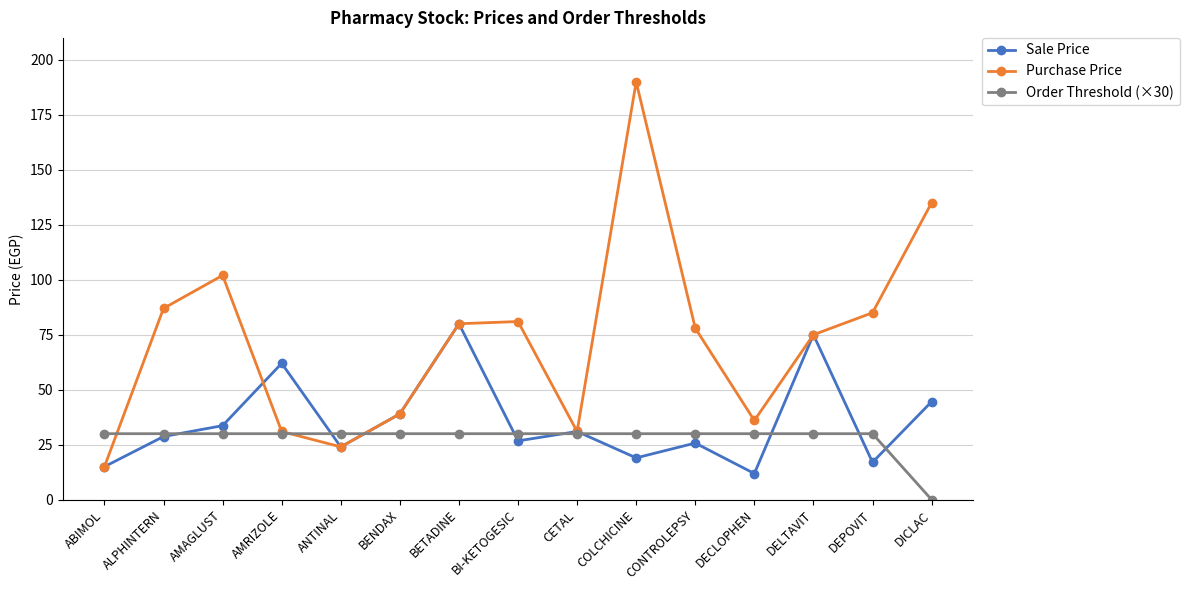

What is the difference between the maximum and minimum values in the Sale Price series?

68.1